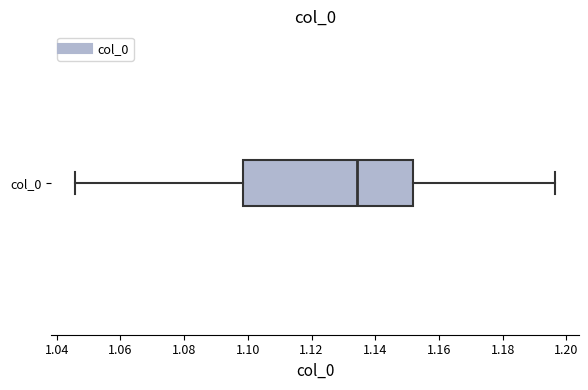

Read this box plot against the x-axis: the position of the median line, the range covered by the box, and the ends of both whiskers. The values are not printed on the chart, so give them approximately, as read against the axis.

median 1.134, box 1.098 to 1.152, whiskers 1.046 to 1.196